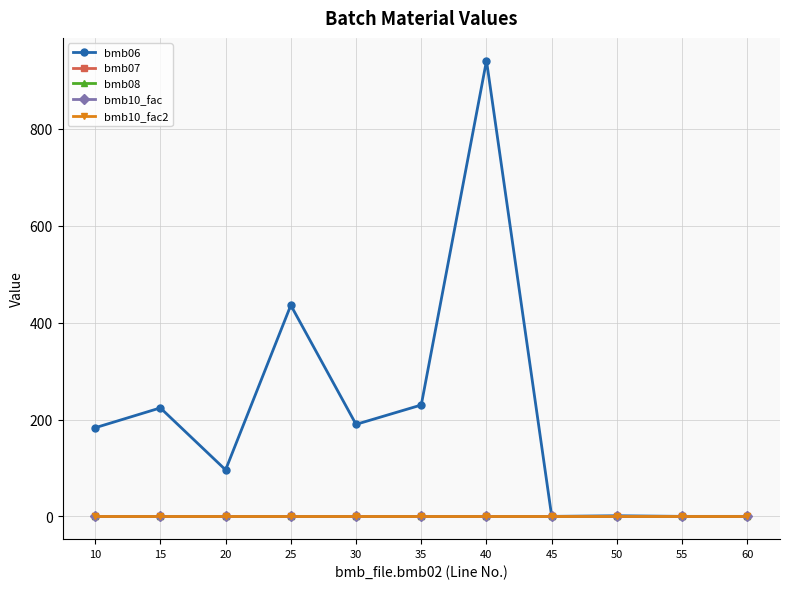

Which category has the lowest value in the bmb06 series?

45